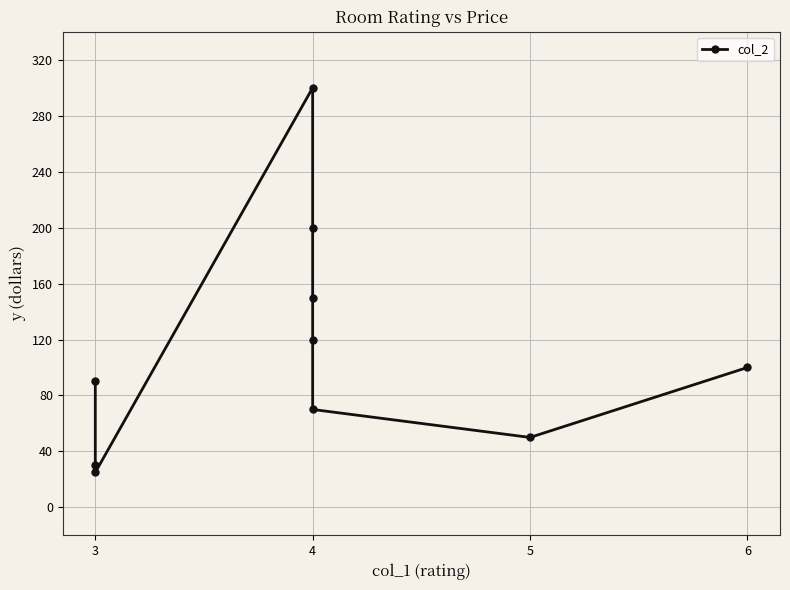

How many points are higher than both their immediate neighbors (excluding endpoints)?

1